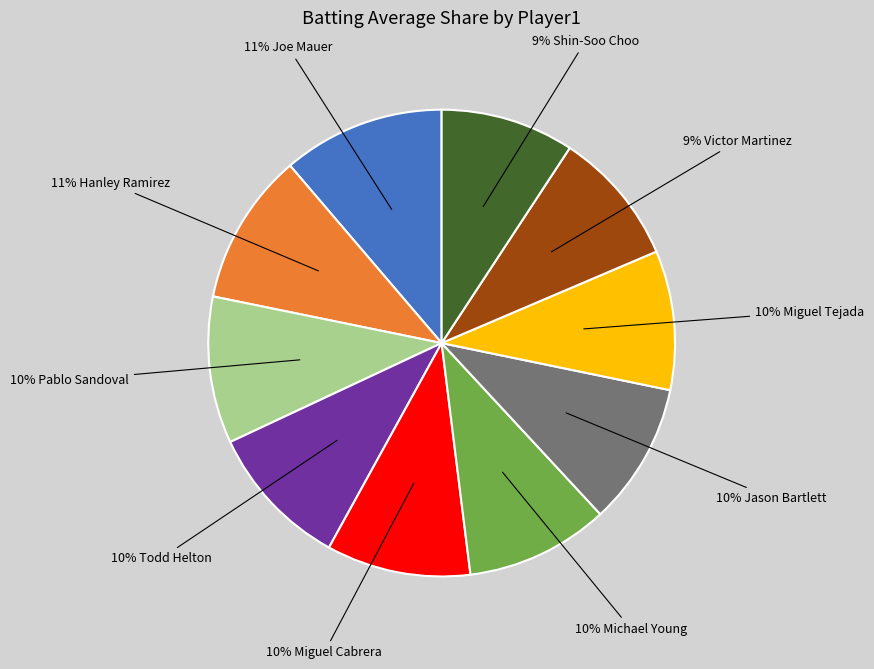

To the nearest percent, what is the difference between the largest and smallest slice percentages?

2%